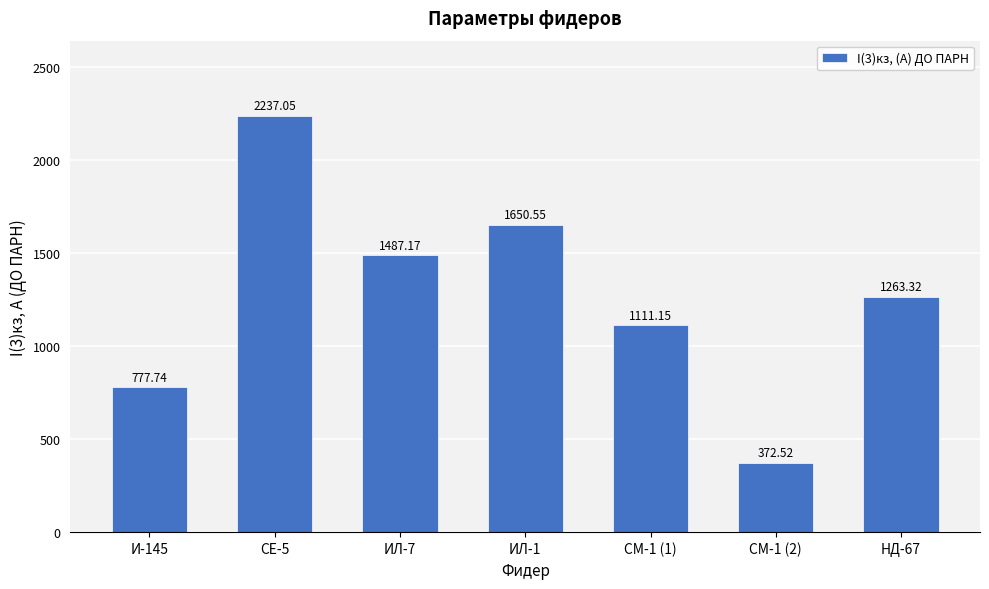

What is the value of the 5th bar from the left?

1111.2